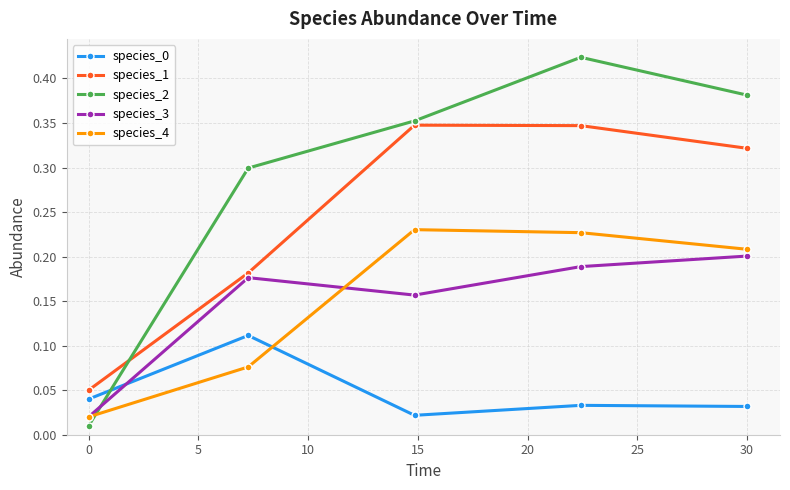

True or false: species_3 has more than 1 interior local peaks.

False